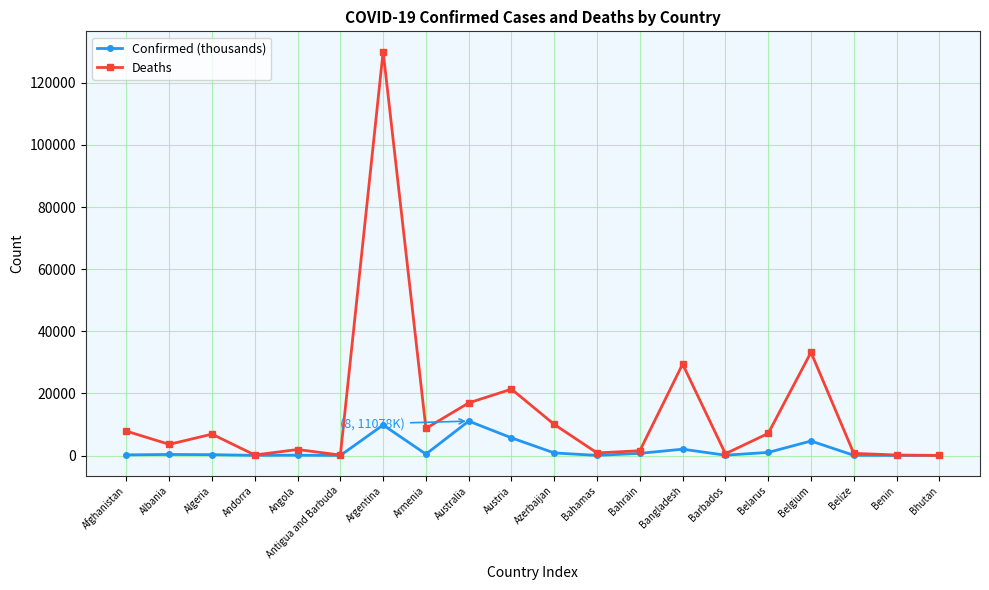

What is the difference between the Confirmed (thousands) values at Belarus and Algeria?

722.8